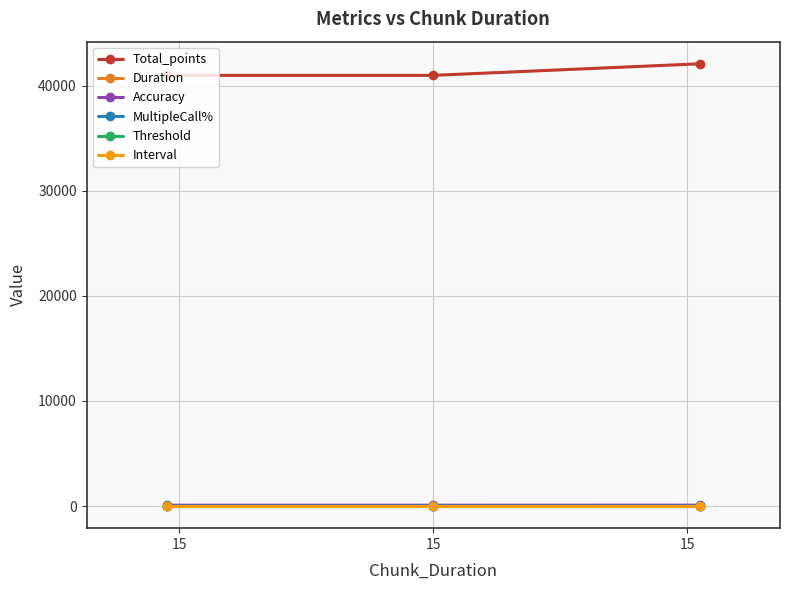

What is the lowest value of the Accuracy series?

81.9